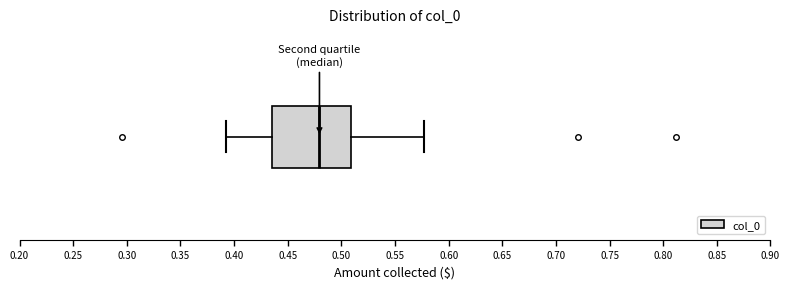

Read this box plot against the x-axis: the position of the median line, the range covered by the box, and the ends of both whiskers. The values are not printed on the chart, so give them approximately, as read against the axis.

median 0.480, box 0.435 to 0.510, whiskers 0.390 to 0.575